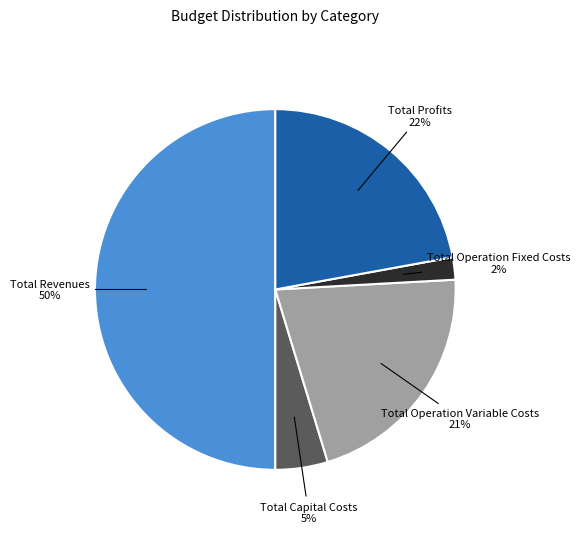

To the nearest percent, what is the average slice percentage?

20%